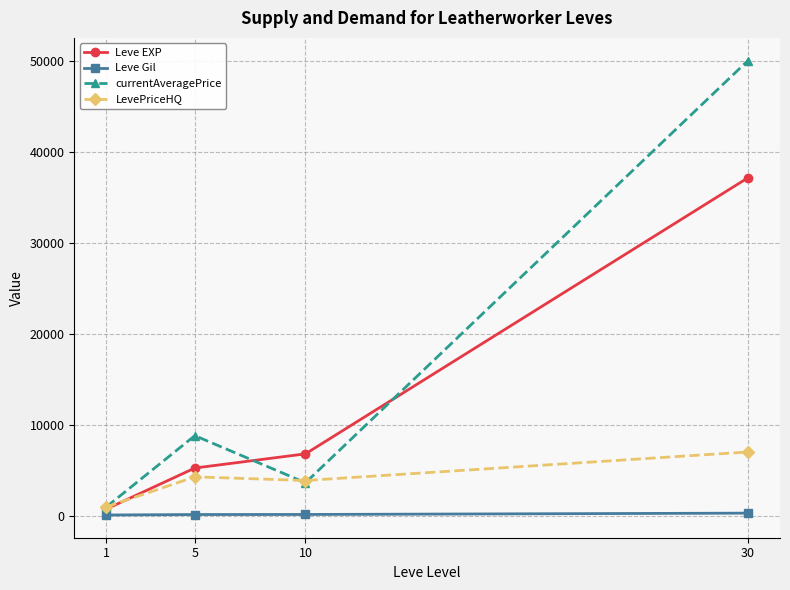

What is the value of the LevePriceHQ point at the 3rd from the left?

3900.0